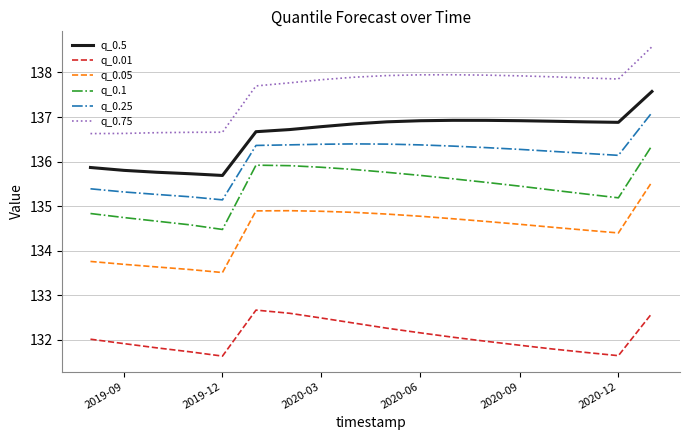

Which series has the widest spread of values?

q_0.05